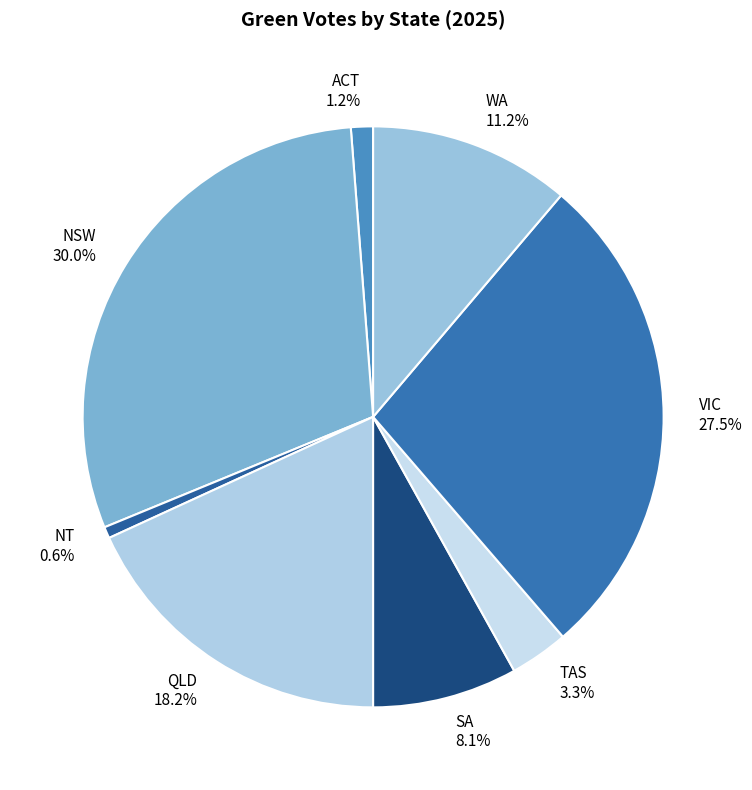

To the nearest percent, what is the difference between the largest and smallest slice percentages?

29%